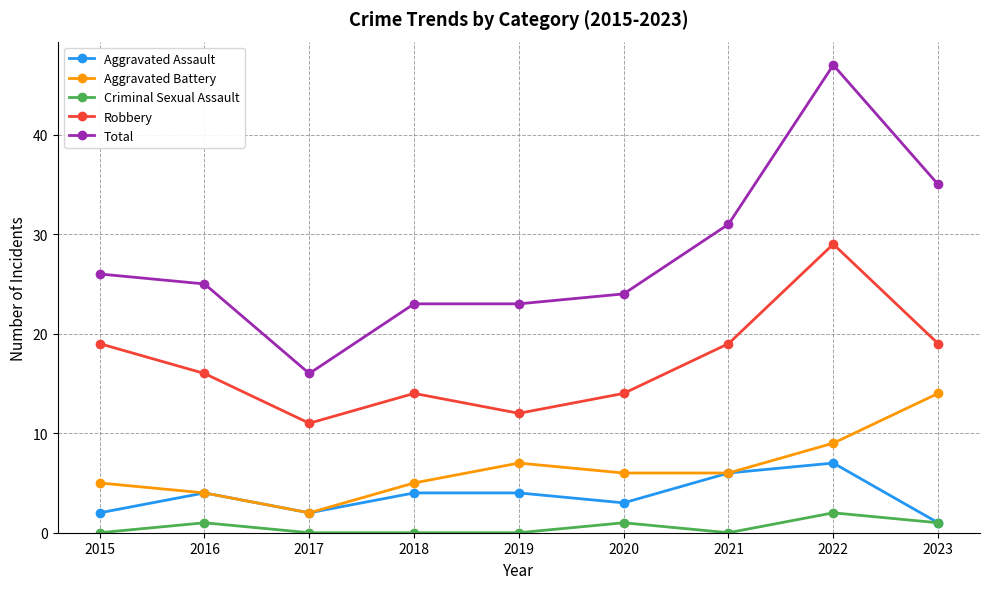

At which category is the sum across all series the highest?

2022